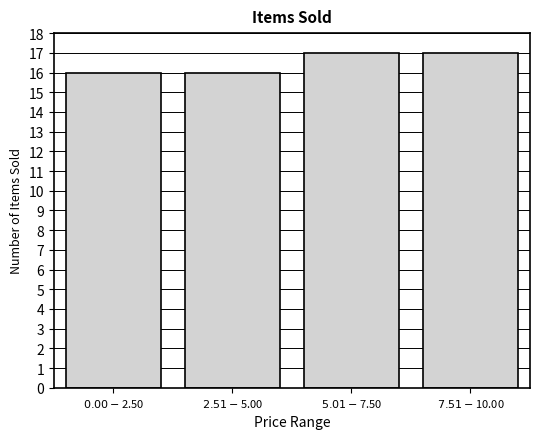

Reading left to right, extract all data points from this chart.

16	16	17	17